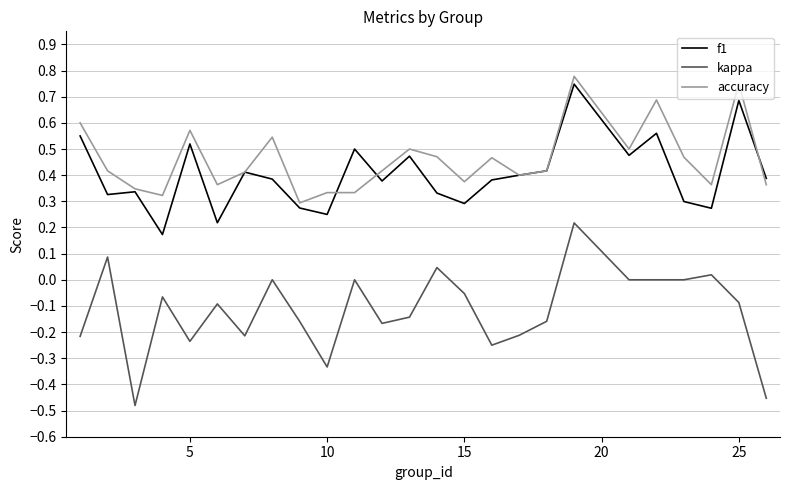

True or false: accuracy and kappa intersect in this chart.

False